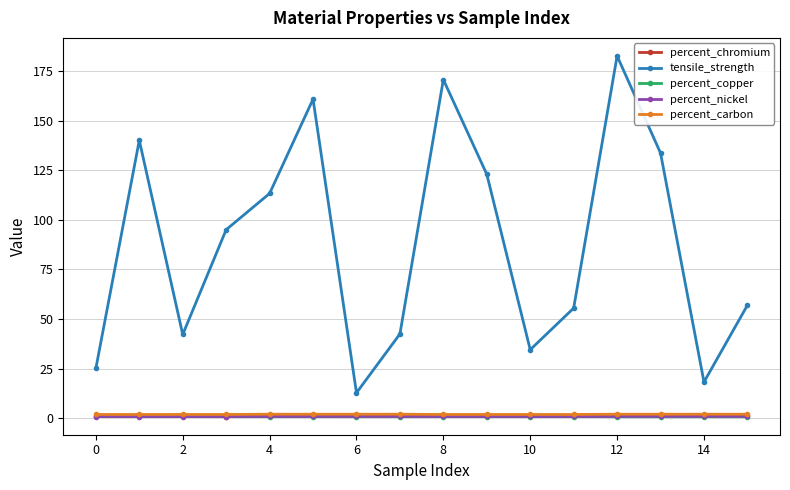

What is the maximum value for percent_carbon?

2.0